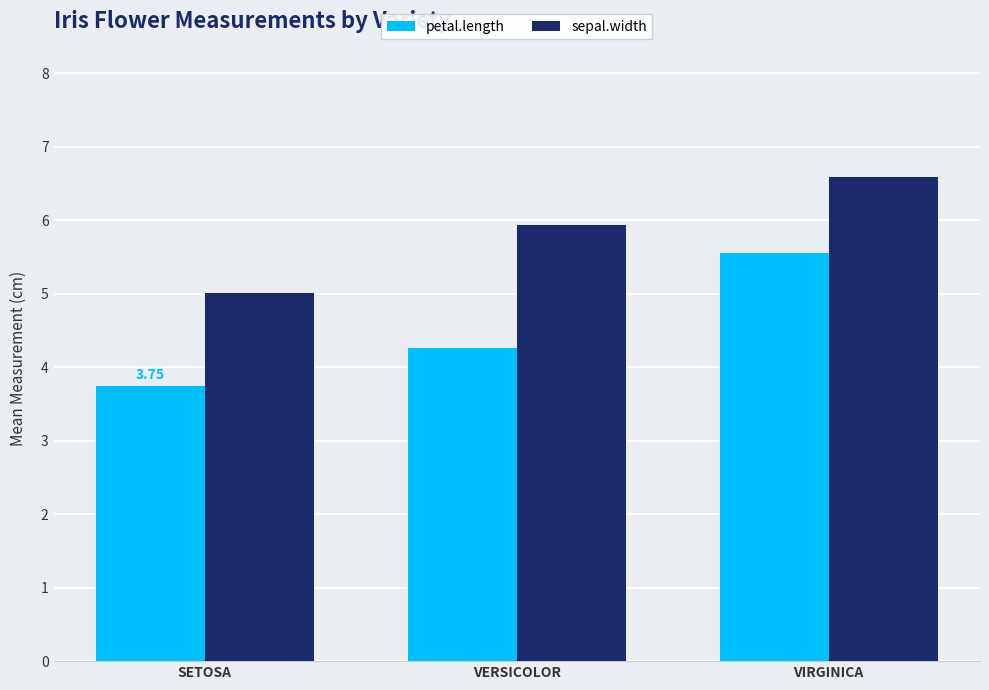

Where does the petal.length series first go above 4?

VERSICOLOR